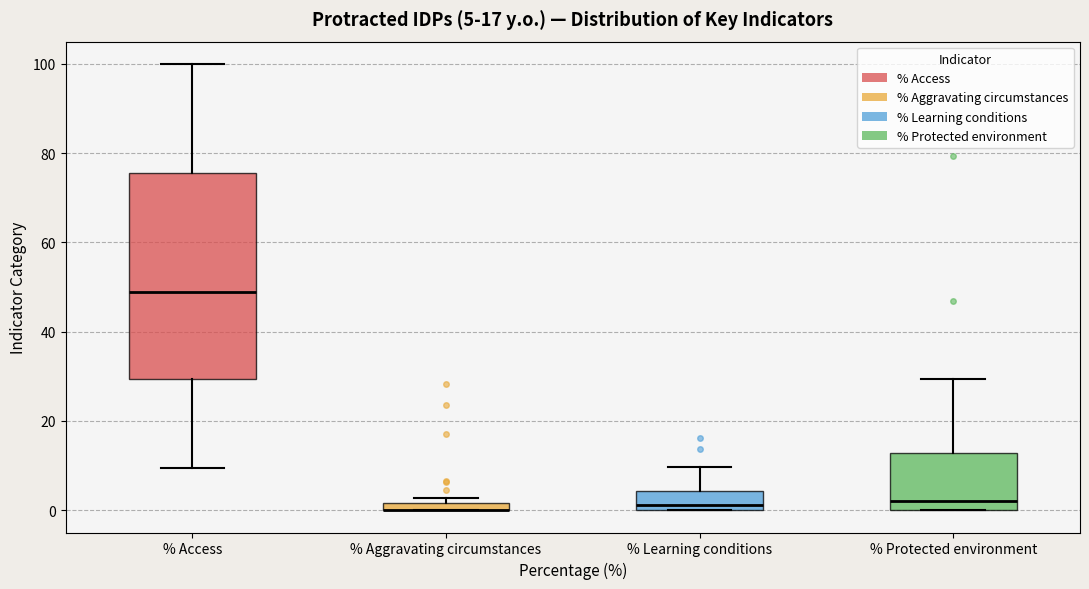

Comparing the boxes themselves (not the whiskers), which one is the tallest?

% Access